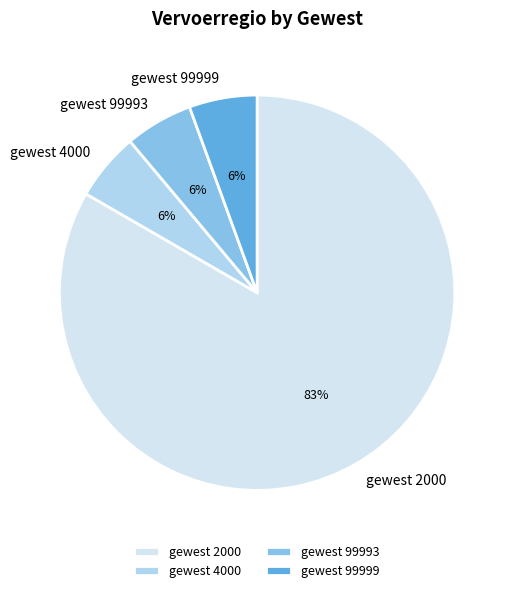

Does gewest 99999 account for over 50% of the chart?

No